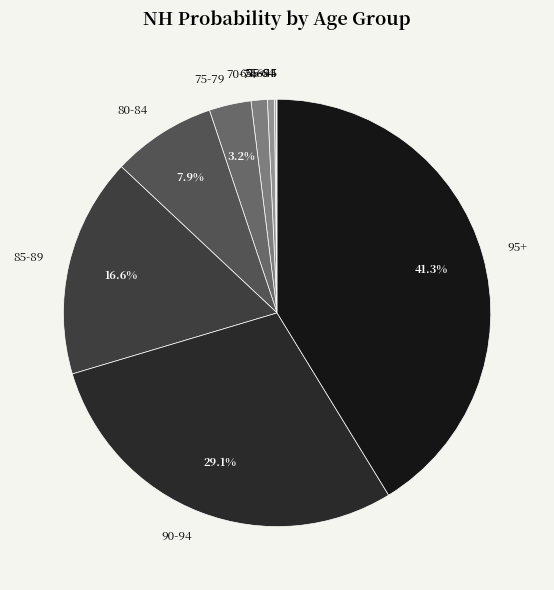

Is there any slice that represents more than half of the pie?

No